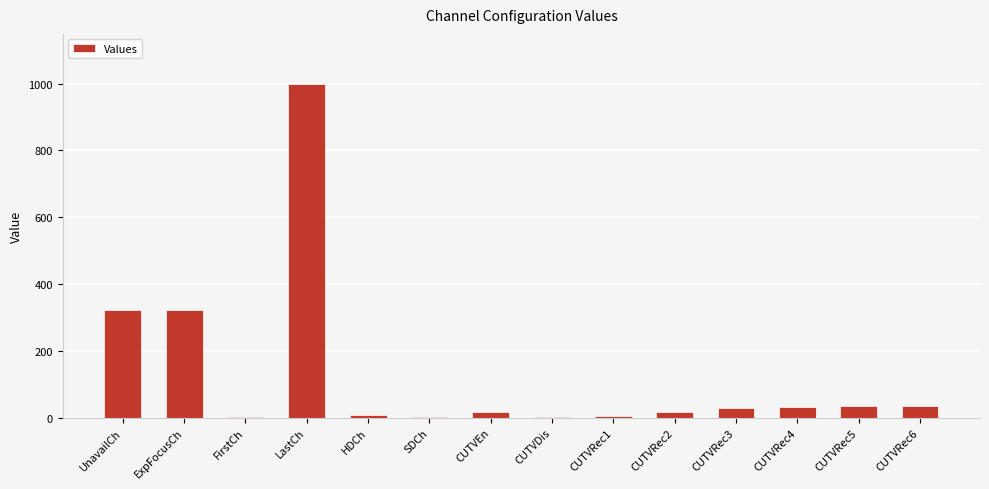

What is the greatest value displayed?

999